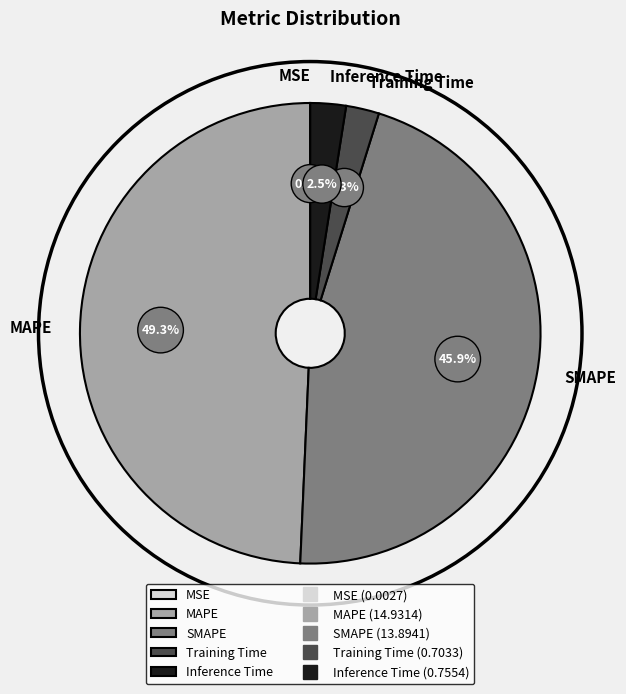

Is the sum of MAPE and Training Time greater than half?

Yes